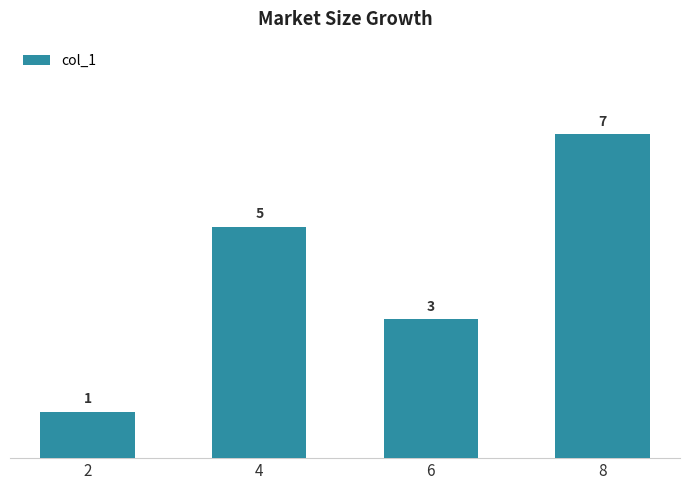

Rank the categories by value from lowest to highest.

2, 6, 4, 8